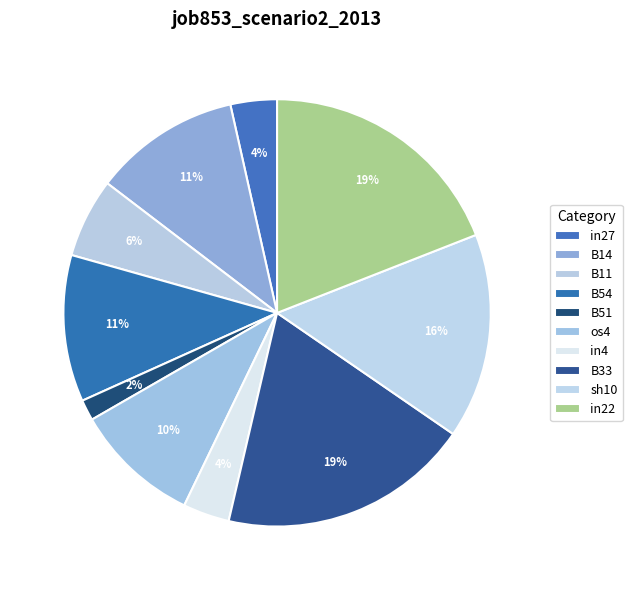

Rank the categories by value from lowest to highest.

B51, in27, in4, B11, os4, B14, B54, sh10, B33, in22